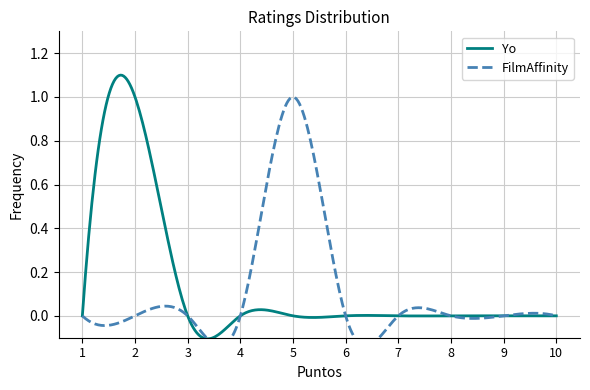

At which category is the sum across all series the highest?

2